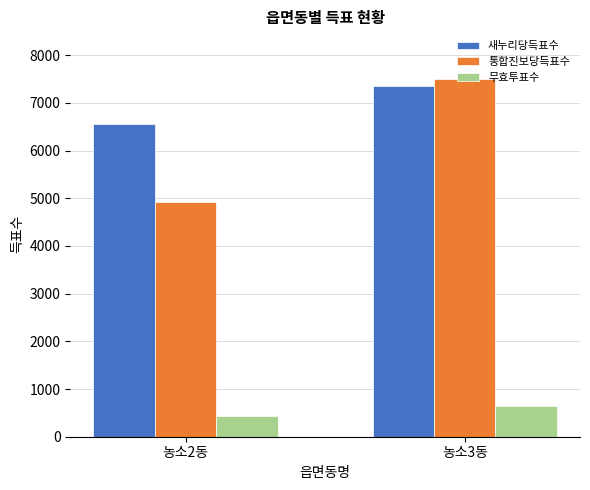

The value of 새누리당득표수 at 농소2동 is 6551. True or false?

True